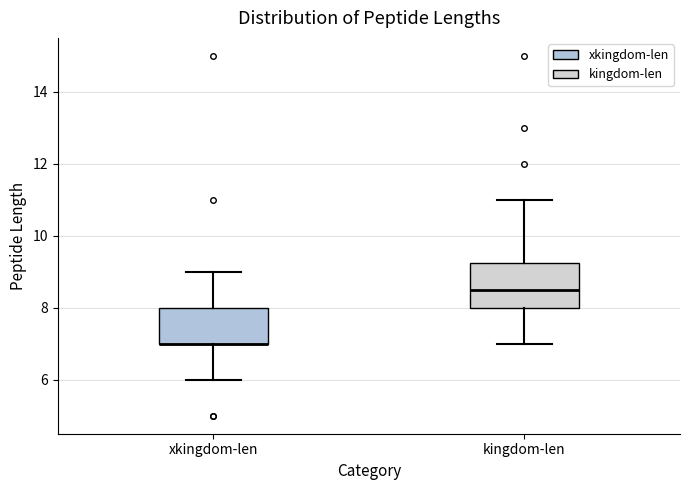

Reading left to right, transcribe this box plot: for each box, give where its median line is, the range the box spans, and where its two whiskers end, as read against the y-axis. The values are not printed on the chart, so give them approximately, as read against the axis.

xkingdom-len: median 7.0 (drawn on the box's lower edge), box 7.0 to 8.0, whiskers 6.0 to 9.0
kingdom-len: median 8.6, box 8.0 to 9.2, whiskers 7.0 to 11.0